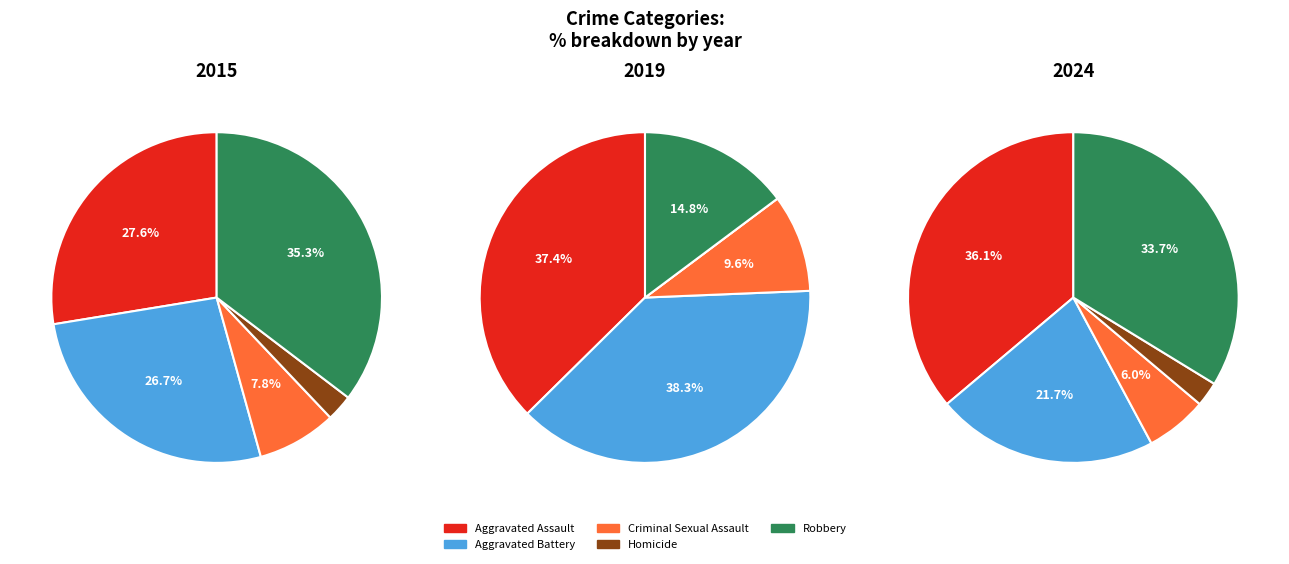

Is there any slice that represents more than half of the pie?

No